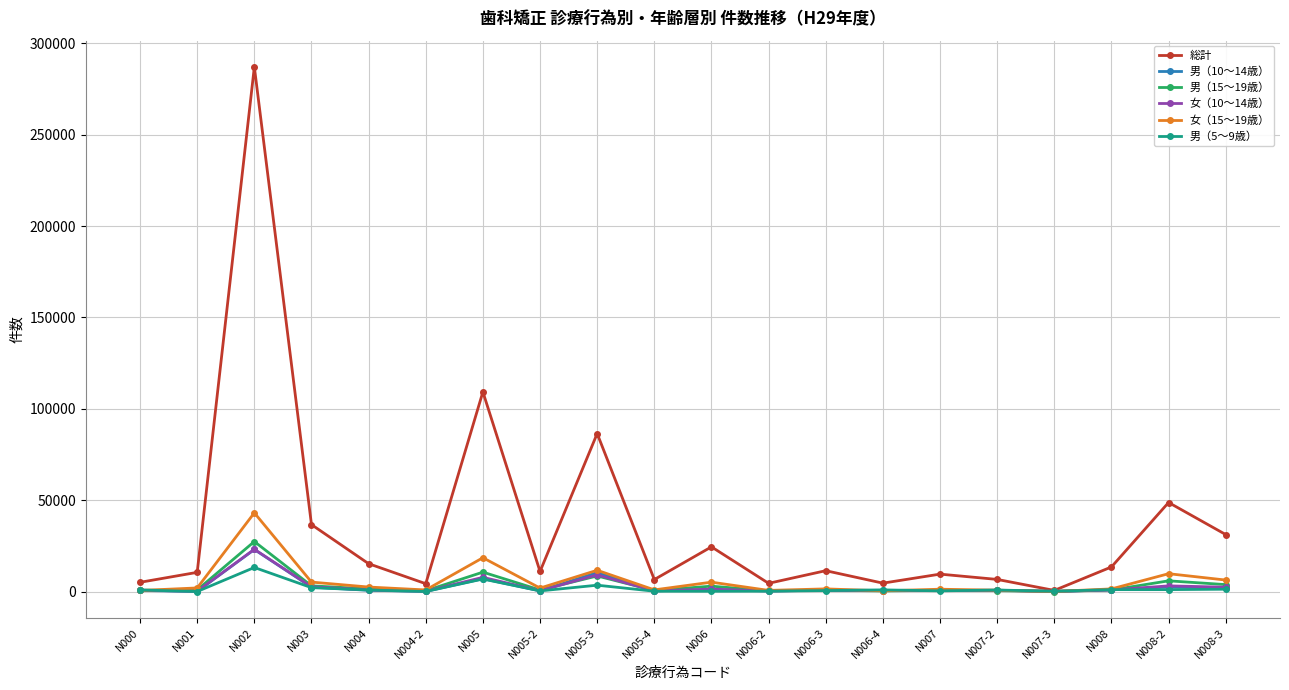

Is it true that 女（15～19歳） equals 563 at N000?

True